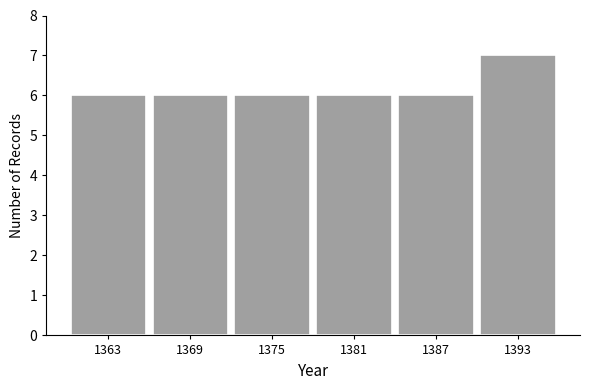

Reading right to left, extract all data points from this chart.

7	6	6	6	6	6